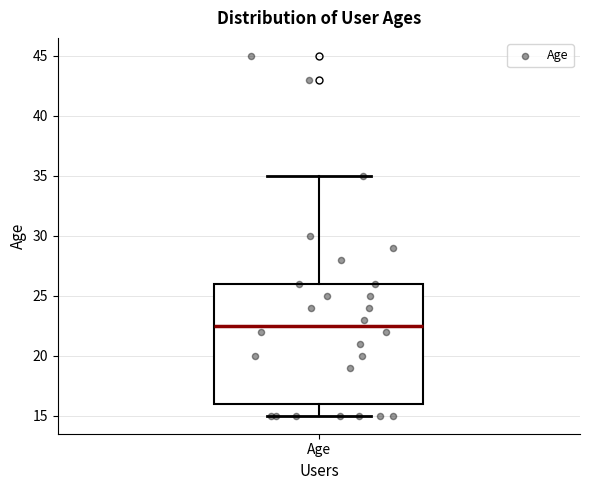

Read this box plot against the y-axis: the position of the median line, the range covered by the box, and the ends of both whiskers. The values are not printed on the chart, so give them approximately, as read against the axis.

median 22.5, box 16.0 to 26.0, whiskers 15.0 to 35.0